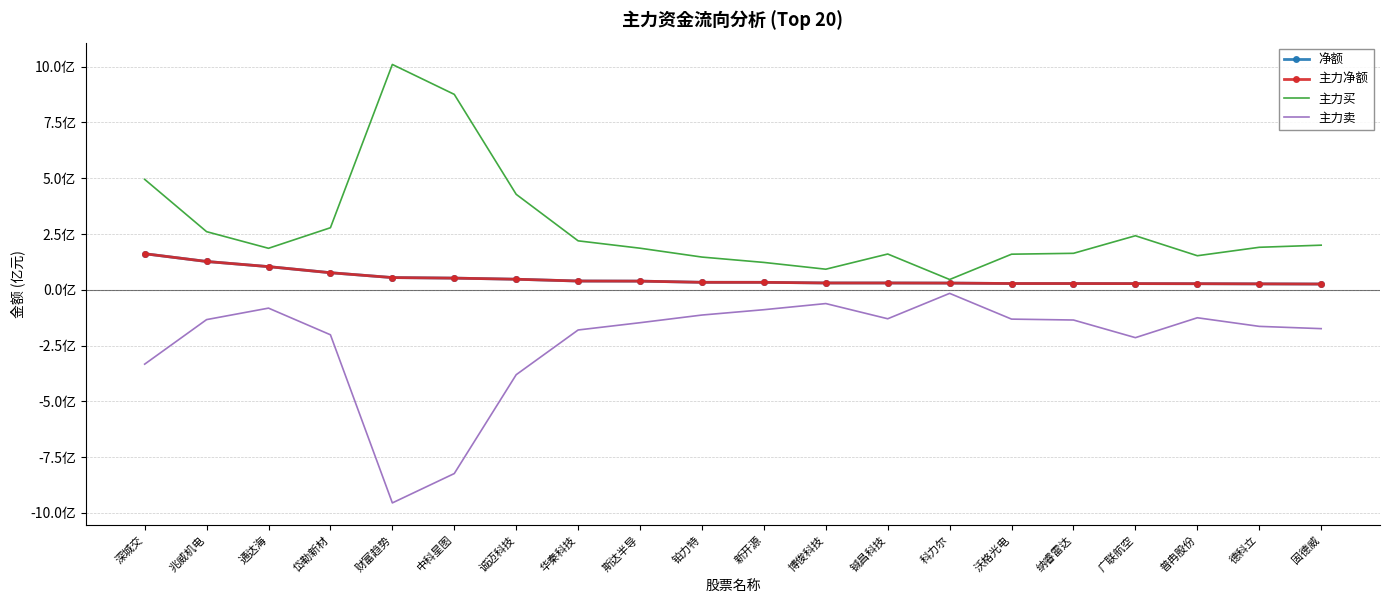

Which category has the lowest value in the 主力净额 series?

固德威